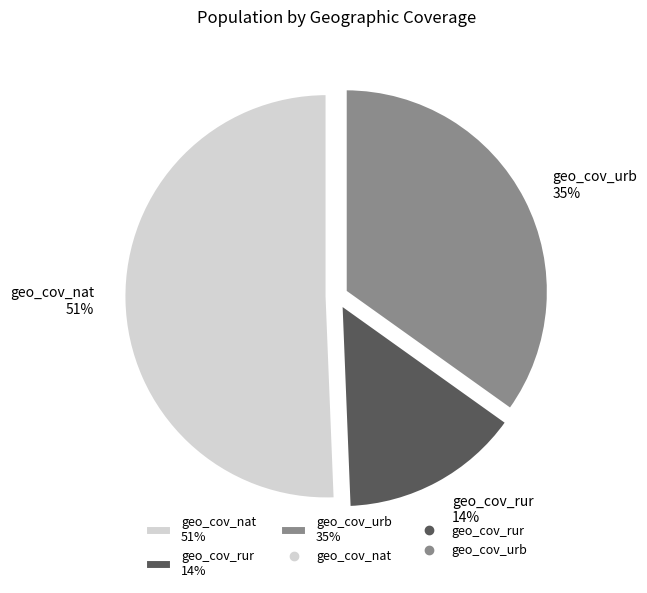

How many segments does this pie chart have?

3